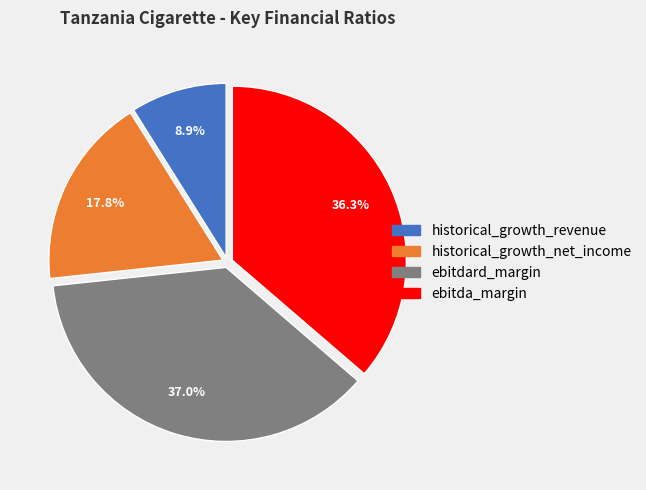

Is there any slice that represents more than half of the pie?

No